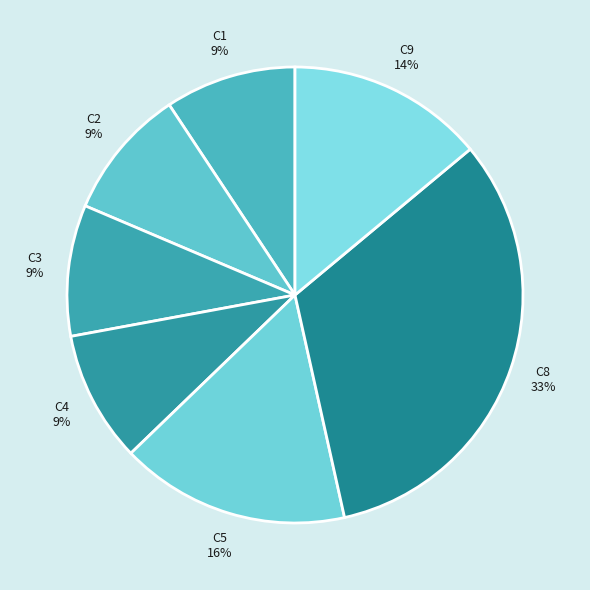

Is C1 the majority of the pie?

No